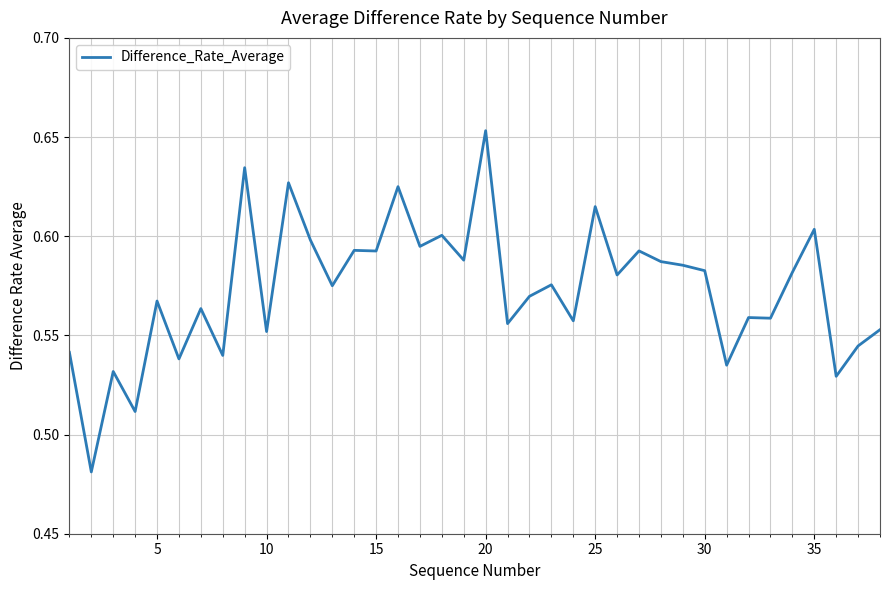

Which category has the highest value across all series?

20